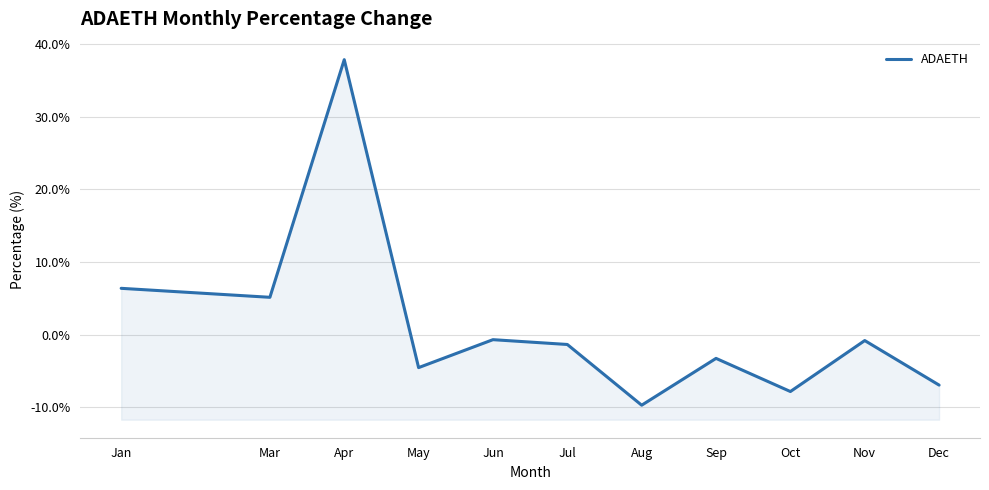

Where is the first local maximum?

Apr